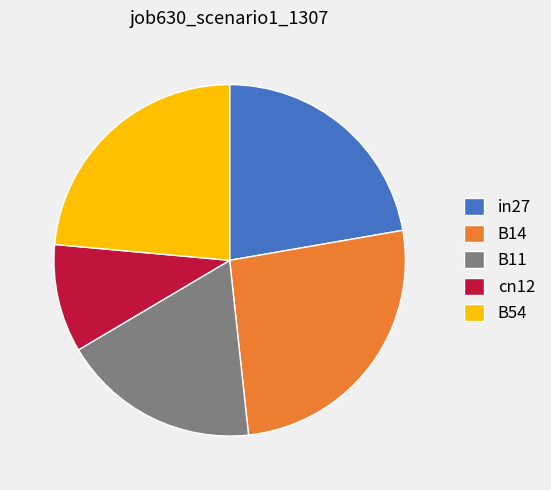

Combined, do B14 and B11 account for over 50%?

No